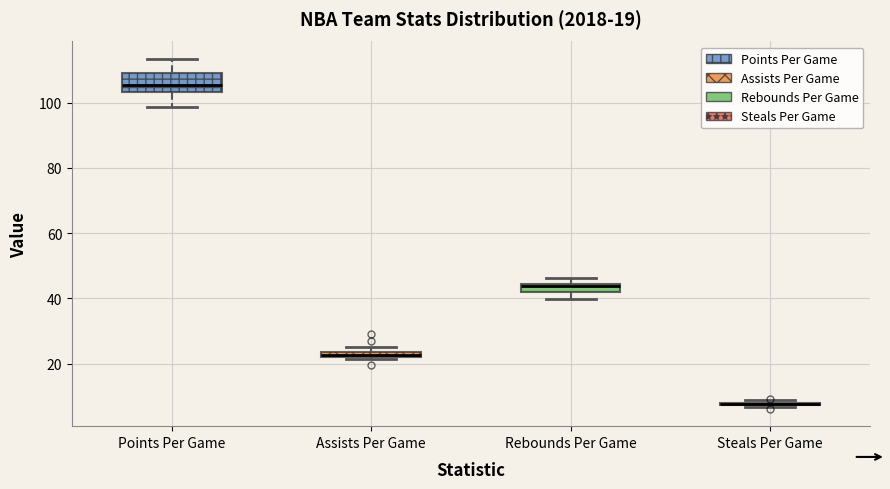

Which box is the tallest, from its lower edge to its upper edge?

Points Per Game